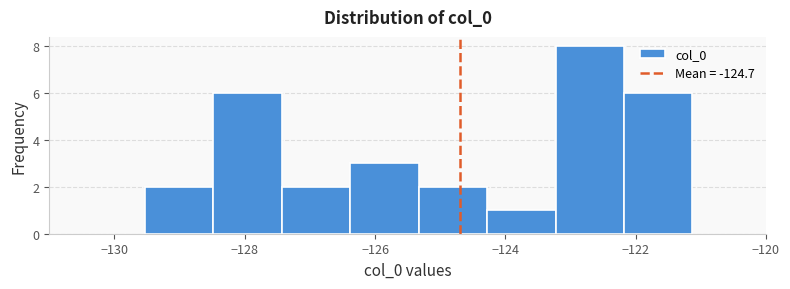

Over which range of the x-axis is the bar tallest?

-123.2 to -122.2